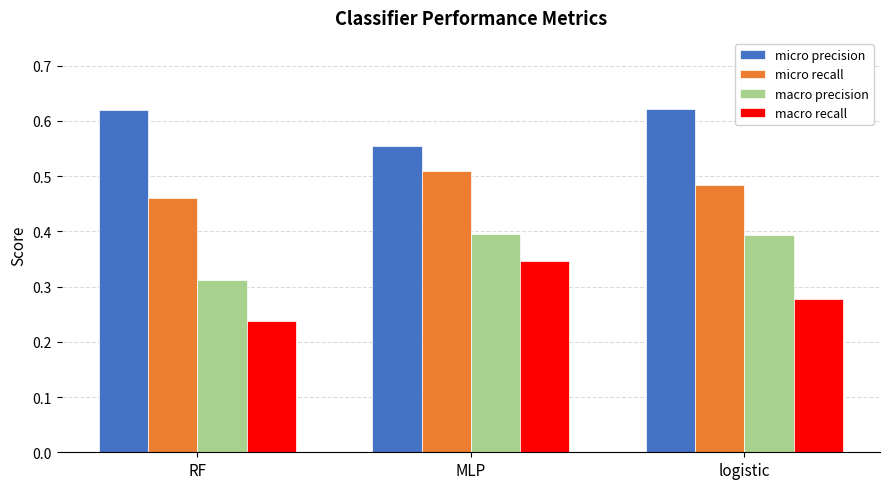

At which label is micro precision closest to 0?

MLP